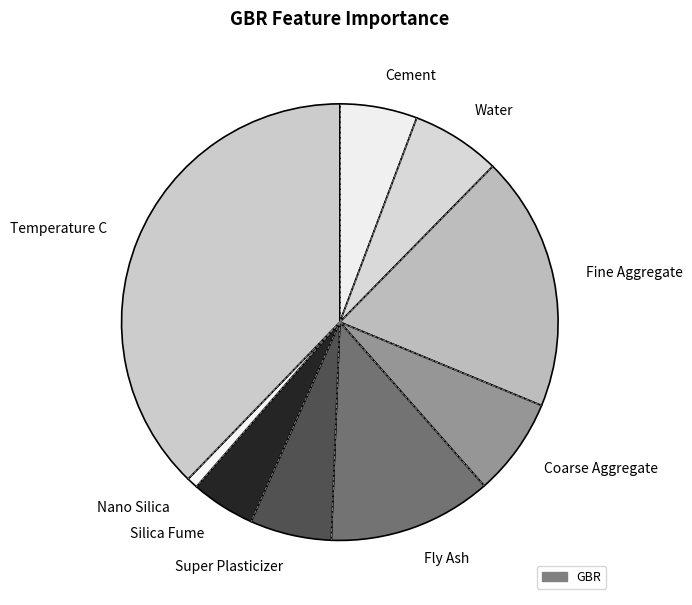

How many slices are in this pie chart?

9